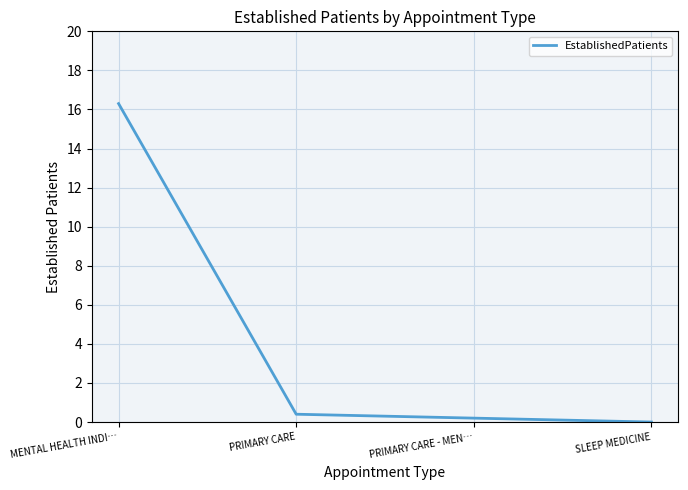

What position from the left is PRIMARY CARE?

2